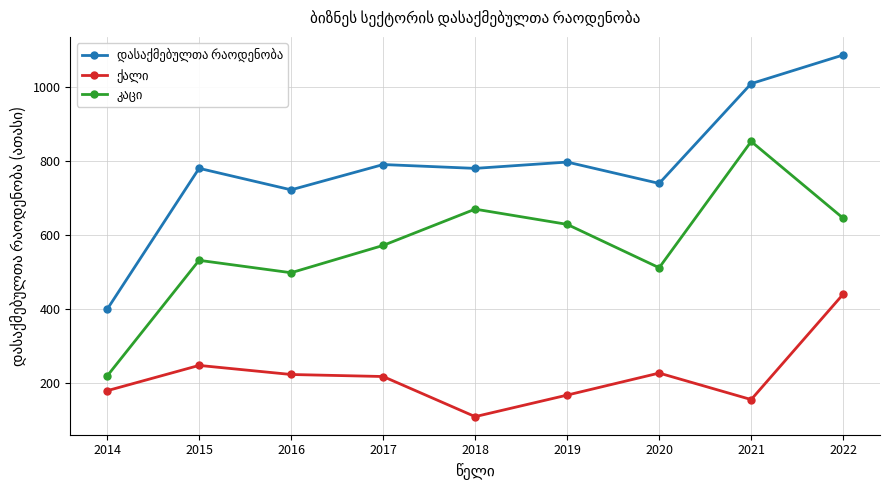

At which category is the sum across all series the highest?

2022